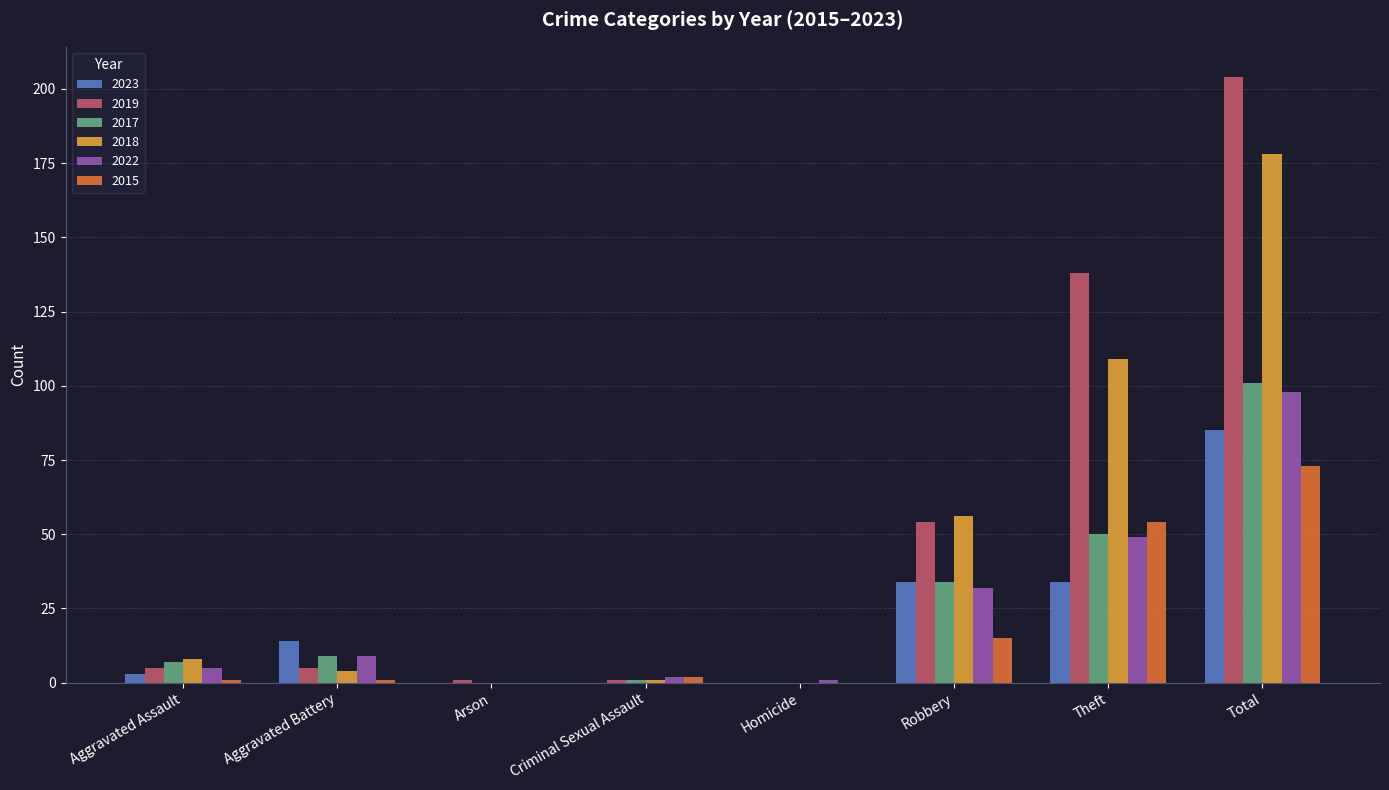

How many groups of bars are there?

8